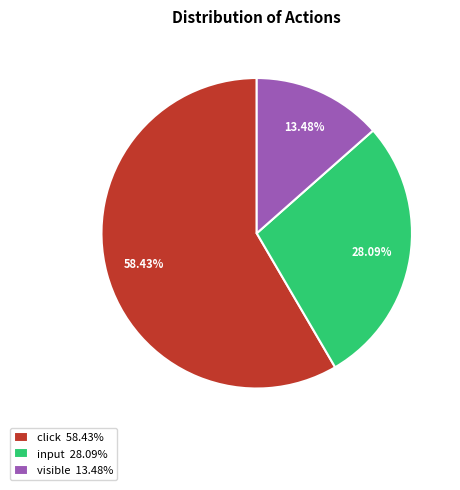

Combined, do input 28.09% and click 58.43% account for over 50%?

Yes